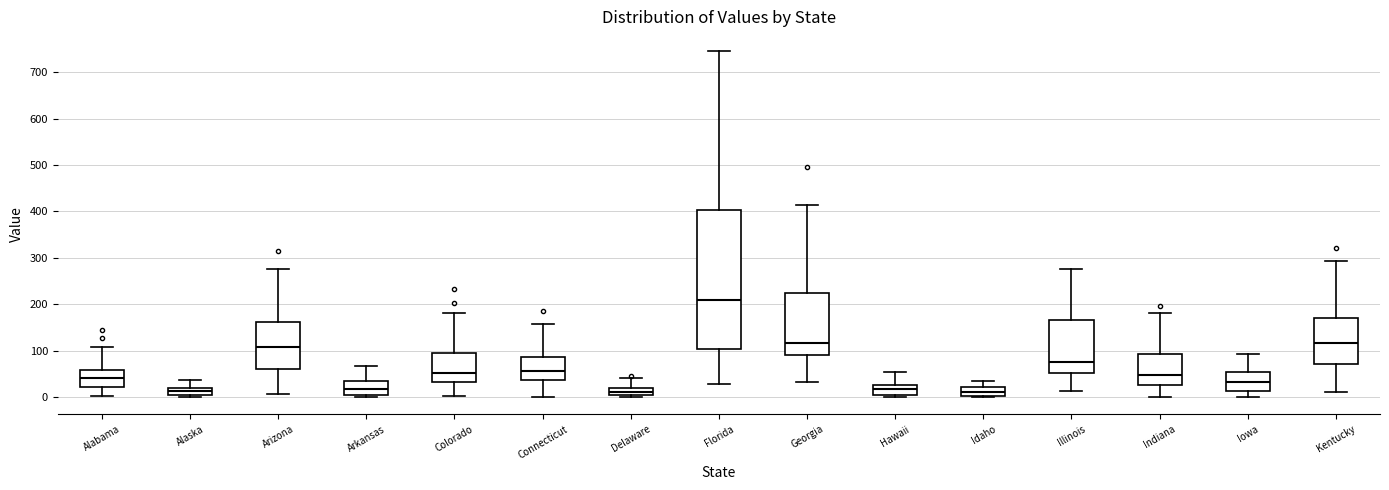

Comparing the boxes themselves (not the whiskers), which one is the tallest?

Florida